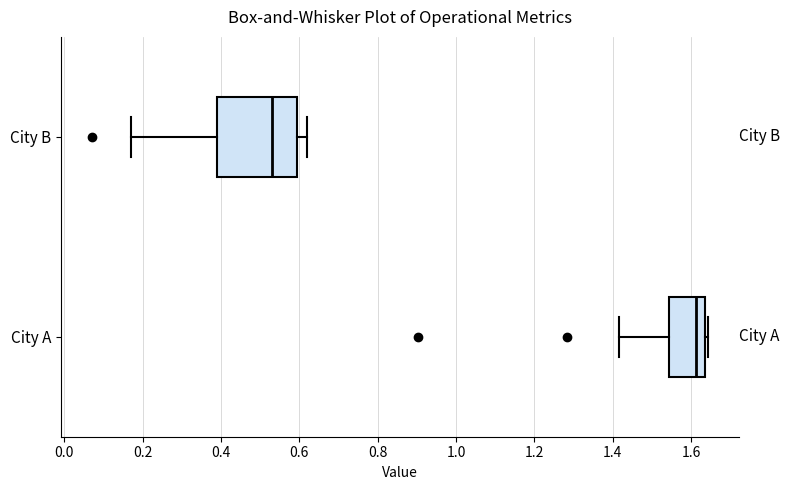

Reading bottom to top, read every box against the x-axis: the position of its median line, the range the box covers, and the ends of its whiskers. The values are not printed on the chart, so give them approximately, as read against the axis.

City A: median 1.62, box 1.54 to 1.64, whiskers 1.42 to 1.64 (just right of the box's right edge)
City B: median 0.54, box 0.40 to 0.60, whiskers 0.18 to 0.62